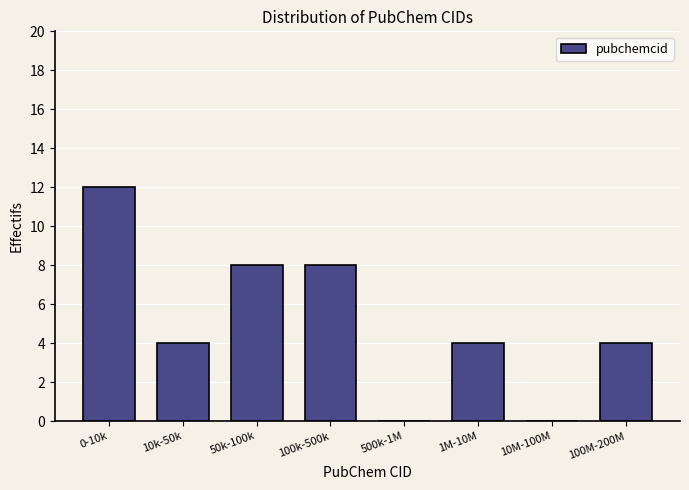

Reading right to left, what are all the values shown in this chart?

100M-200M=4	10M-100M=0	1M-10M=4	500k-1M=0	100k-500k=8	50k-100k=8	10k-50k=4	0-10k=12